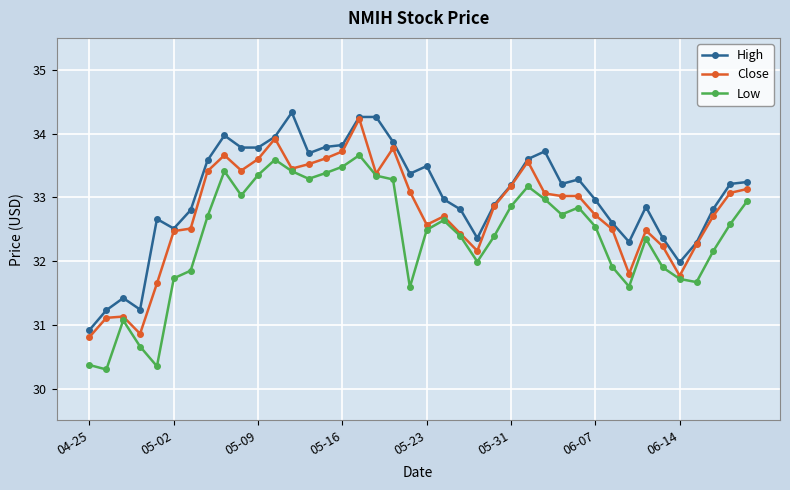

True or false: High and Low cross at least once.

False